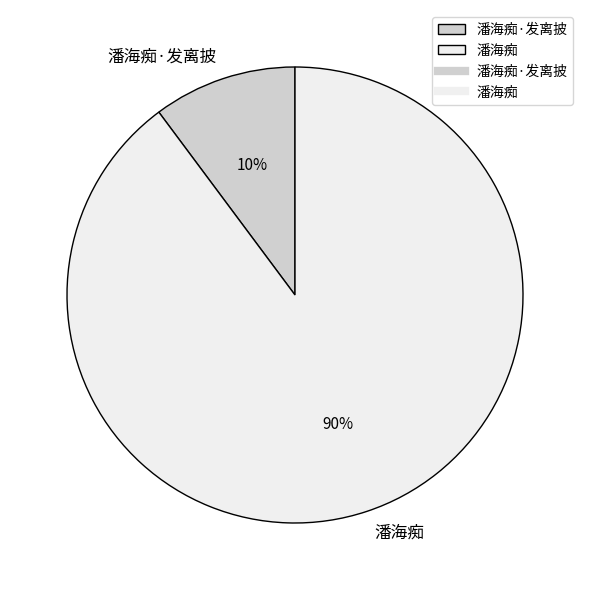

What is the largest slice in the pie chart?

潘海痴